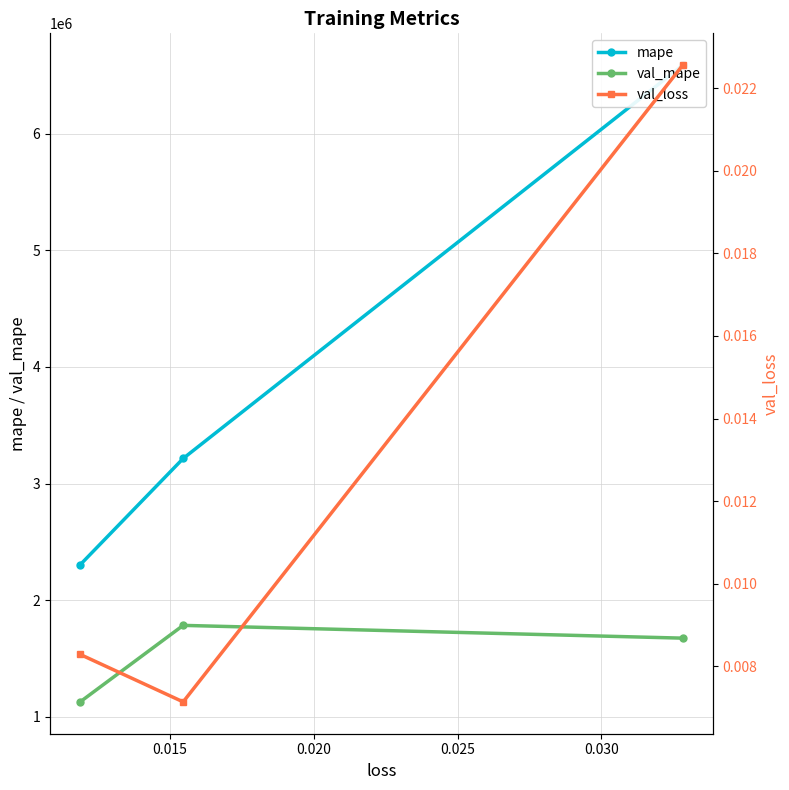

What is the highest value of the val_mape series?

1784155.8